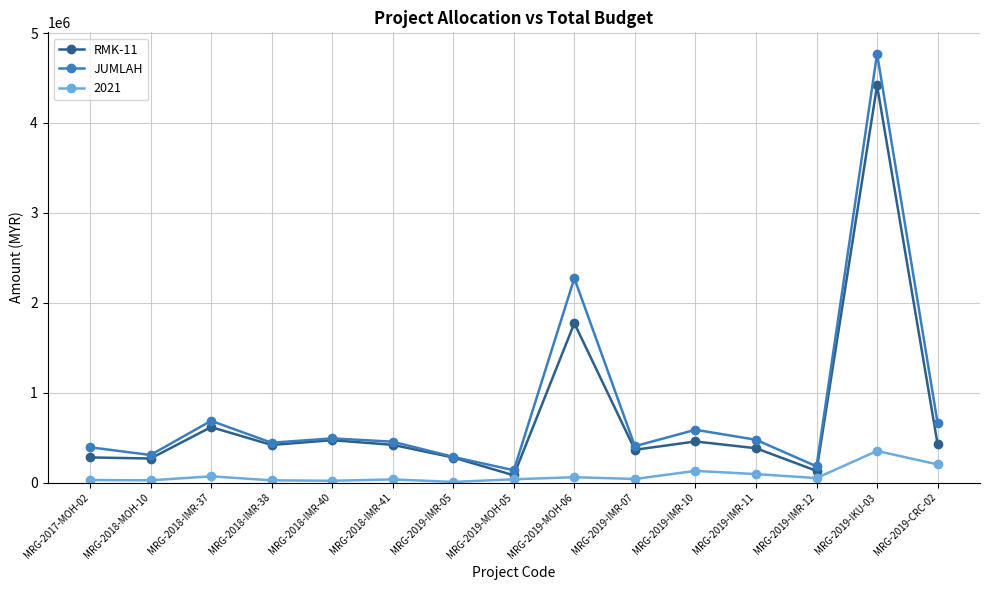

The RMK-11 series shows 197034 at MRG-2019-IMR-11. True or false?

False